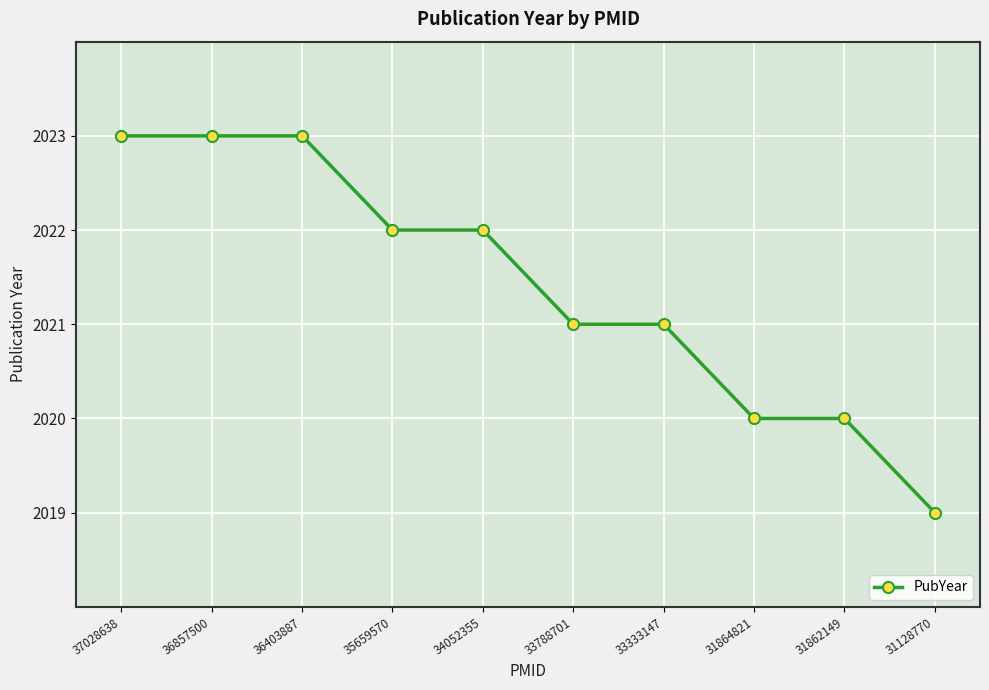

Count the values in the range 2020 to 2023.

9